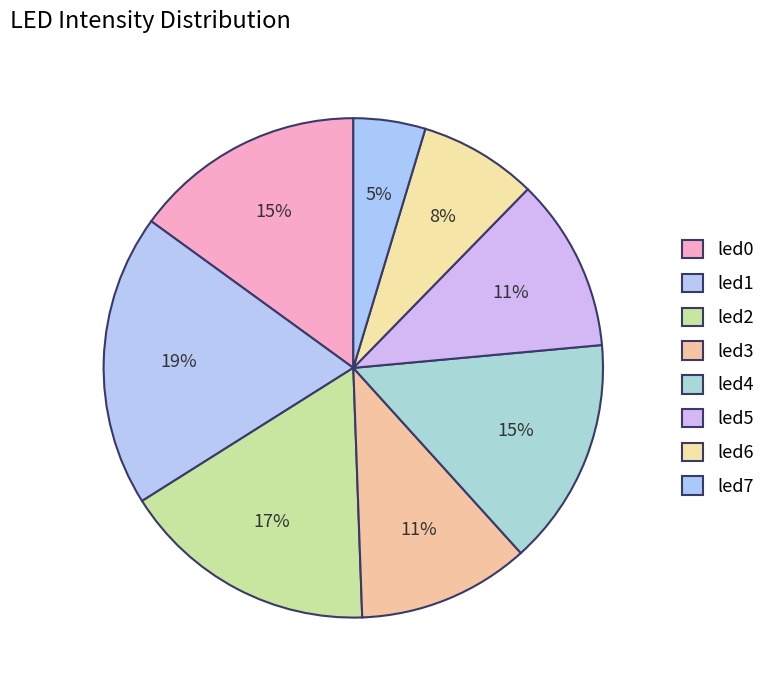

To the nearest percent, what portion does led5 represent?

11%